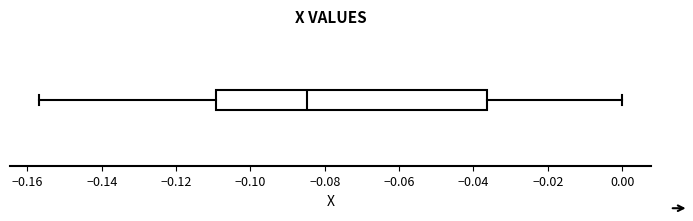

Where does the right whisker of the box end on the x-axis? The values are not printed on the chart, so give them approximately, as read against the axis.

0.000